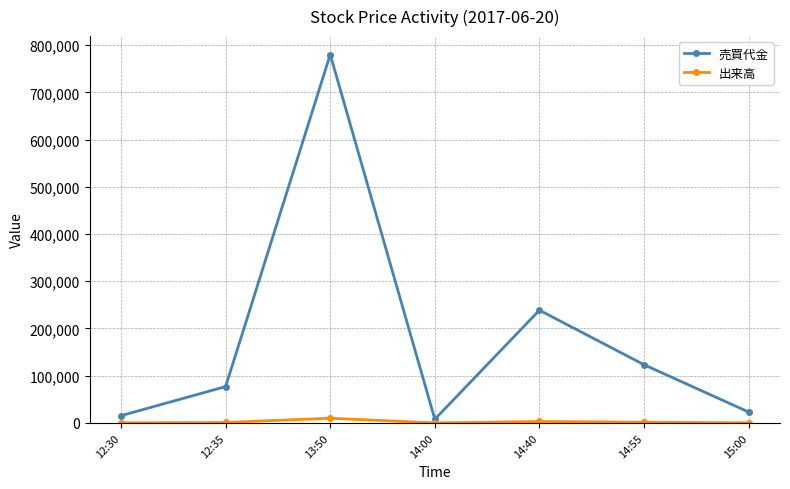

True or false: 売買代金 and 出来高 intersect in this chart.

False